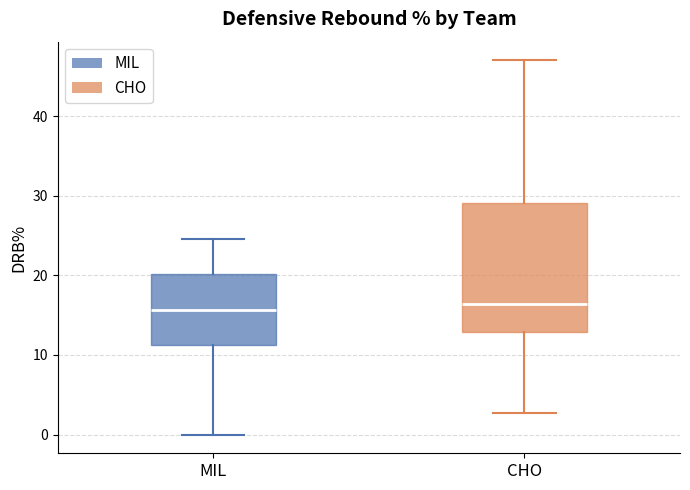

Reading left to right, transcribe this box plot: for each box, give where its median line is, the range the box spans, and where its two whiskers end, as read against the y-axis. The values are not printed on the chart, so give them approximately, as read against the axis.

MIL: median 16, box 11 to 20, whiskers 0 to 25
CHO: median 16, box 13 to 29, whiskers 3 to 47